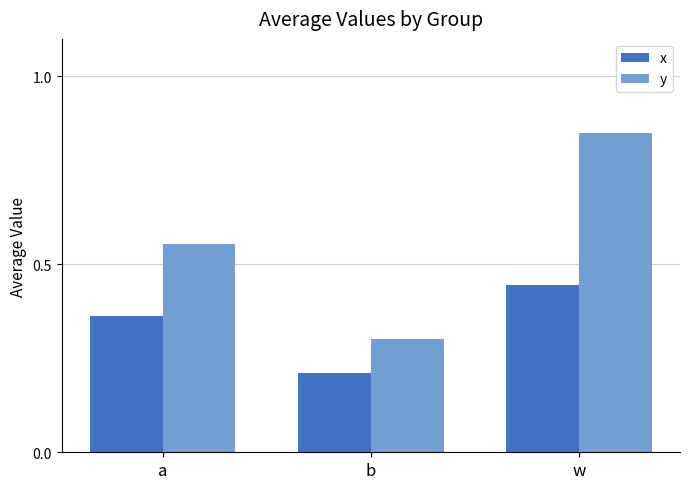

True or false: y has a value of 0.2 at a.

False